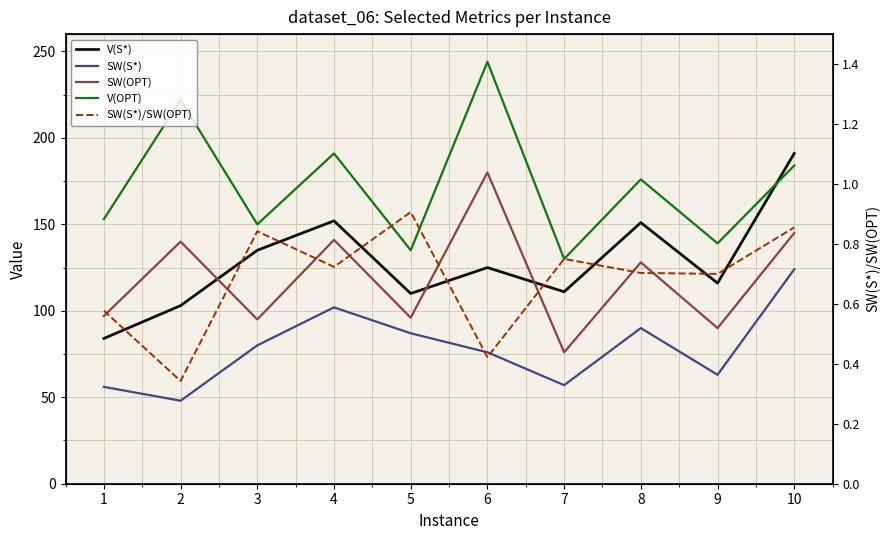

Where is the first local maximum for V(OPT)?

2